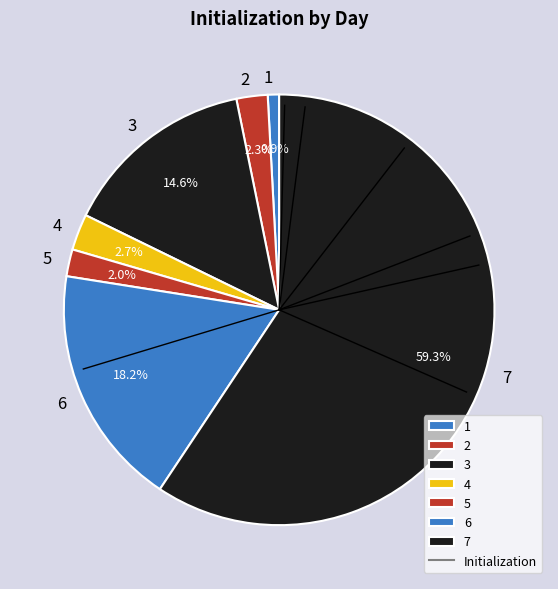

What is the largest slice in the pie chart?

7